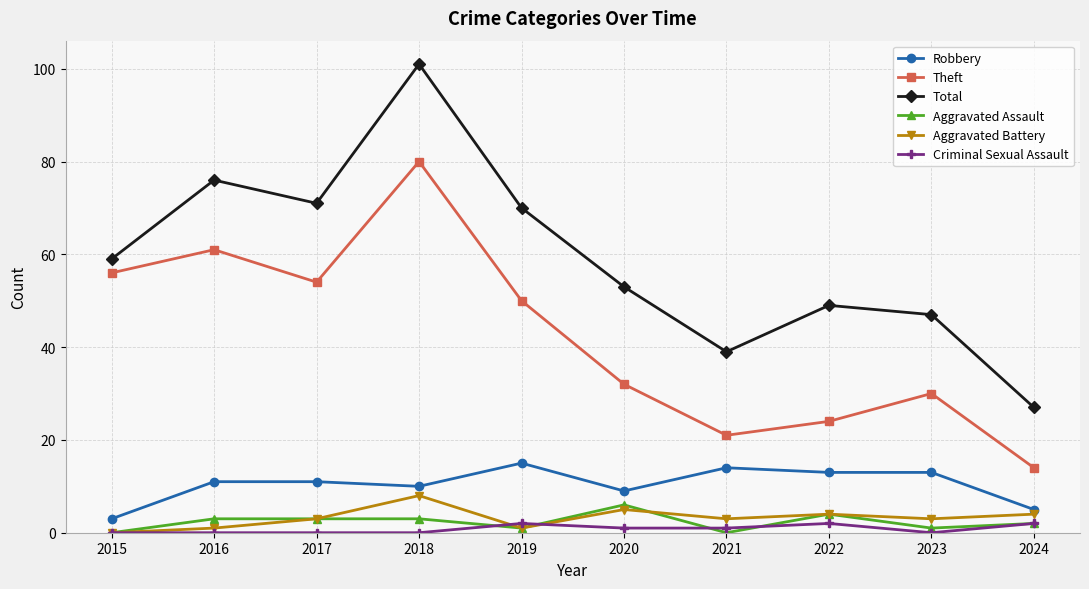

At which category does Theft reach its first local valley?

2017